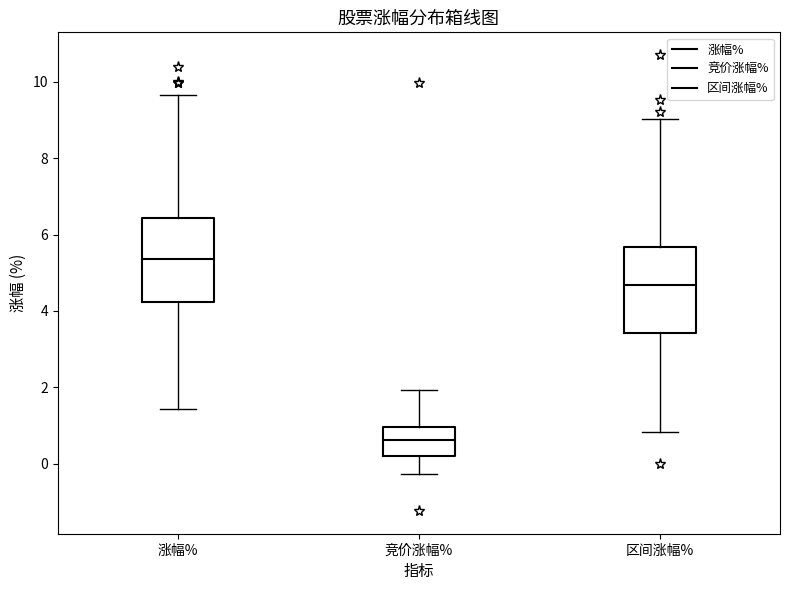

Which box has the lowest median line?

竞价涨幅%